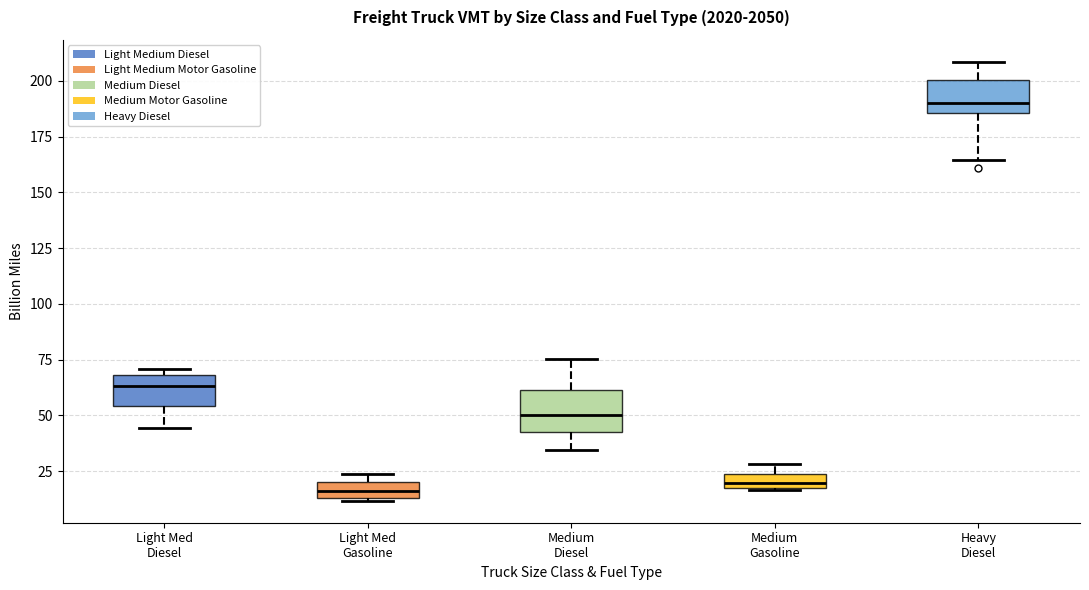

Where does the lower whisker of the box for Heavy Diesel end on the y-axis? The values are not printed on the chart, so give them approximately, as read against the axis.

165